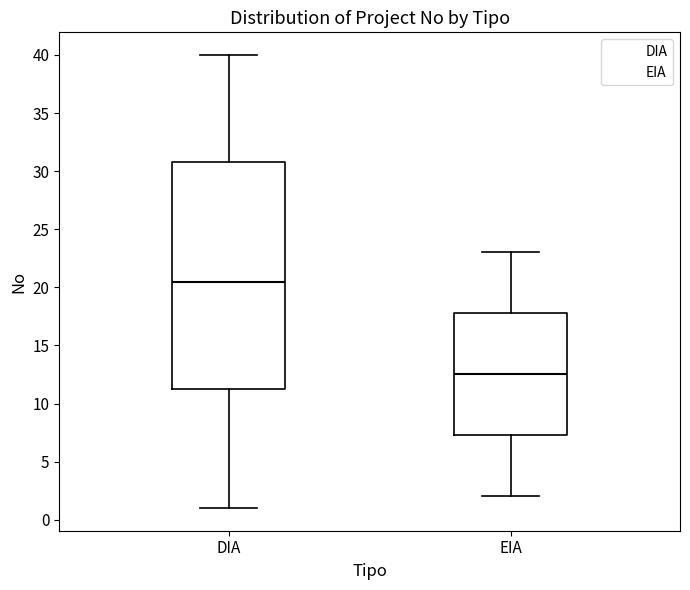

Where does the upper whisker of the box for DIA end on the y-axis? The values are not printed on the chart, so give them approximately, as read against the axis.

40.0